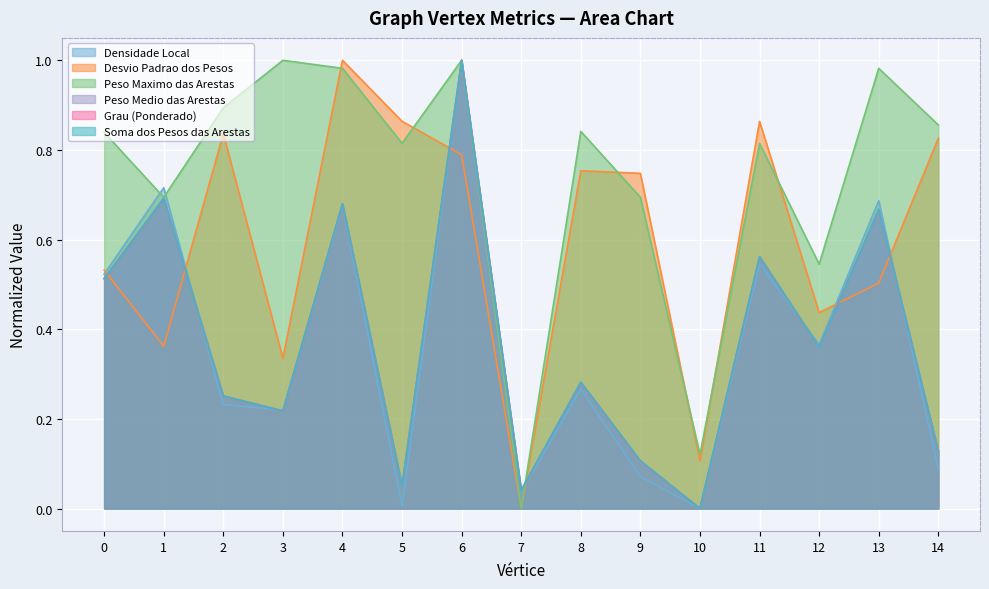

How many data points does each series have?

15